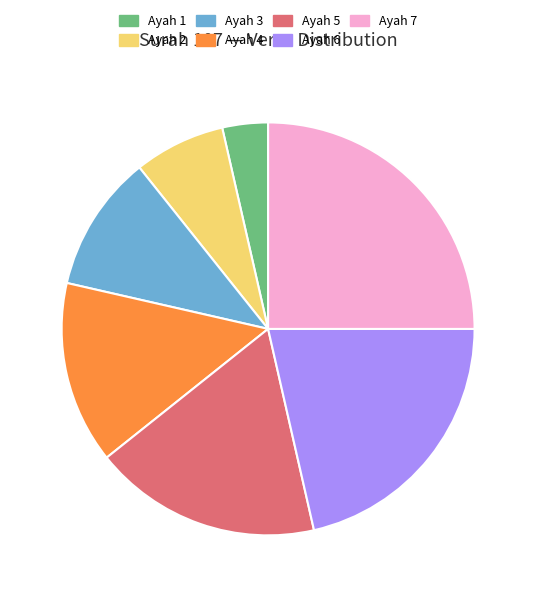

How many segments does this pie chart have?

7